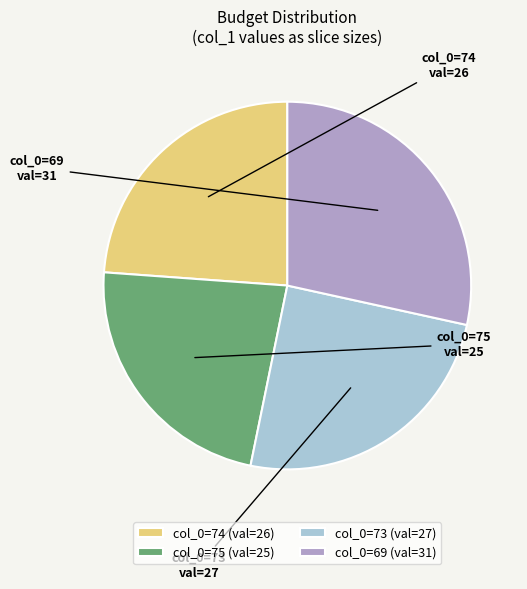

Which has a higher value, col_0=73 or col_0=69?

col_0=69